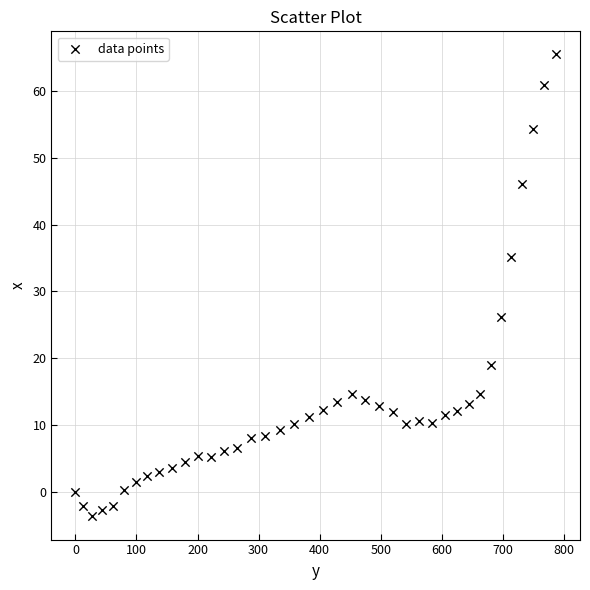

What Y value in the scatter plot is closest to 30?

26.2